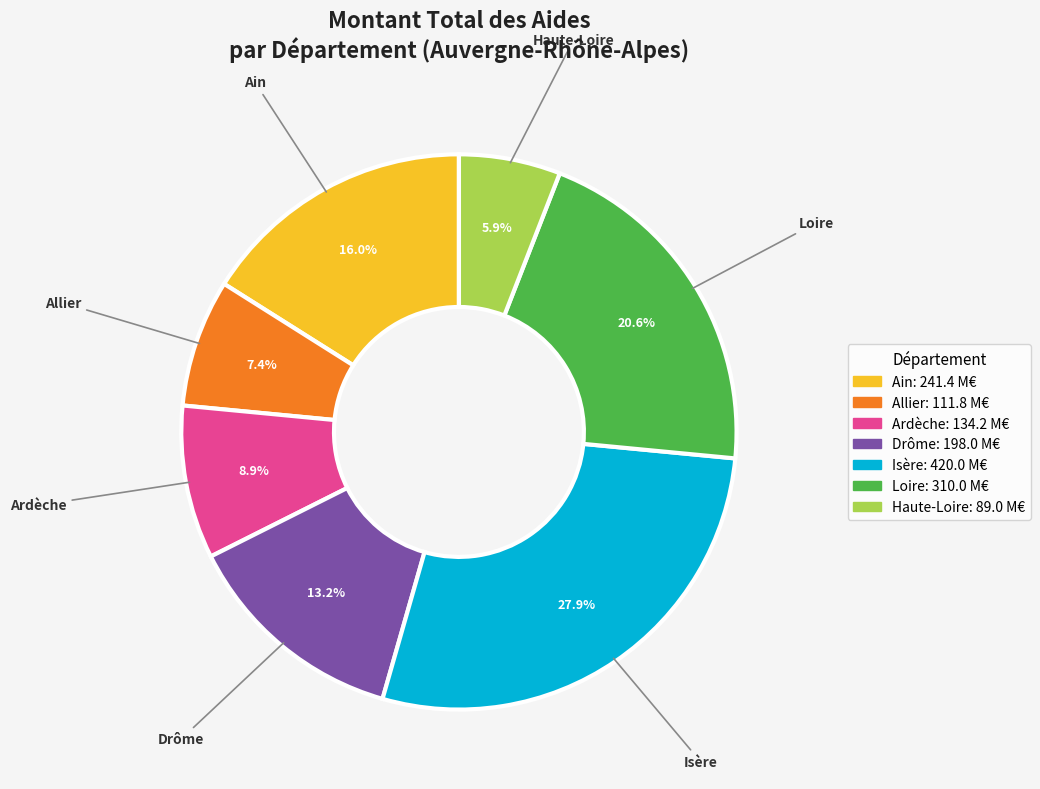

Is there any slice that represents more than half of the pie?

No